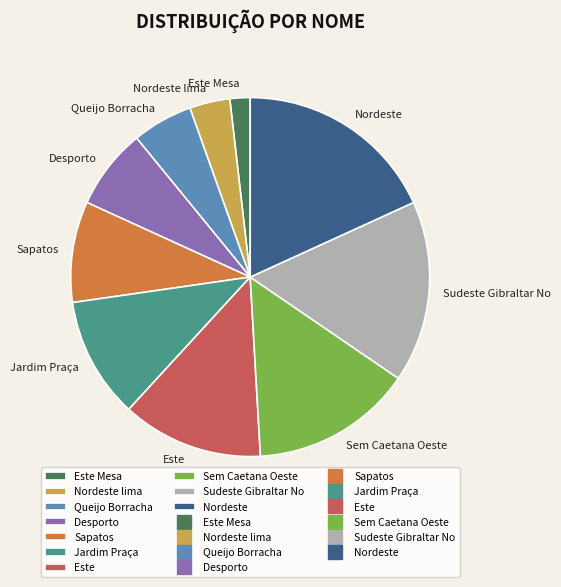

Does Sem Caetana Oeste account for over 50% of the chart?

No